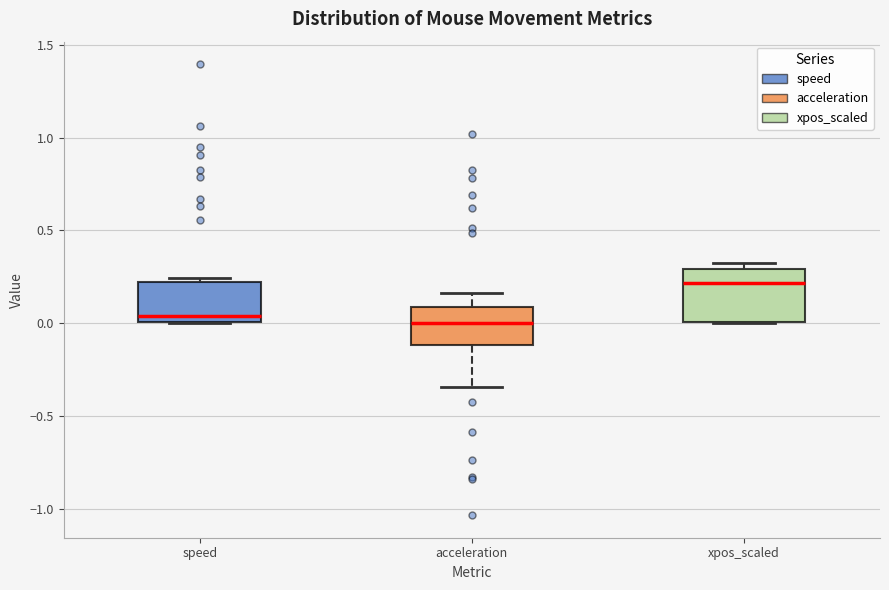

Which box is the tallest, from its lower edge to its upper edge?

xpos_scaled